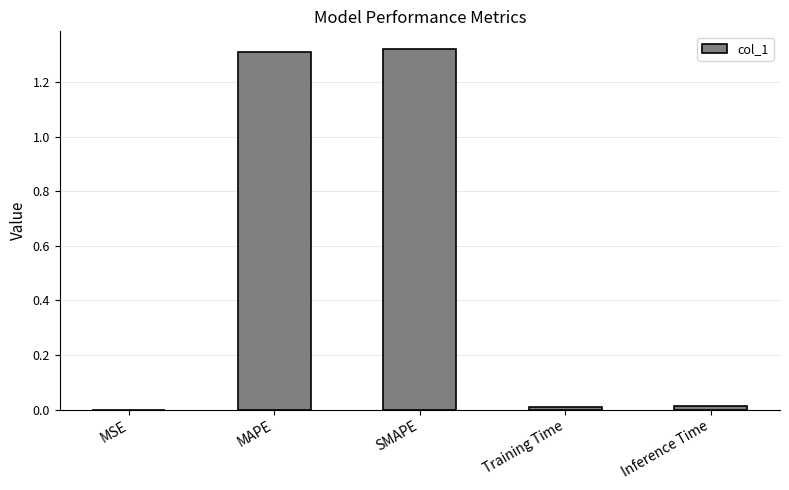

Is it true that the value at SMAPE is 2.2?

False